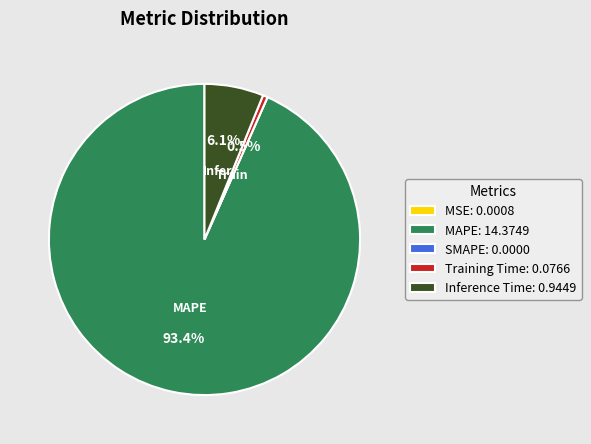

Is there any slice that represents more than half of the pie?

Yes